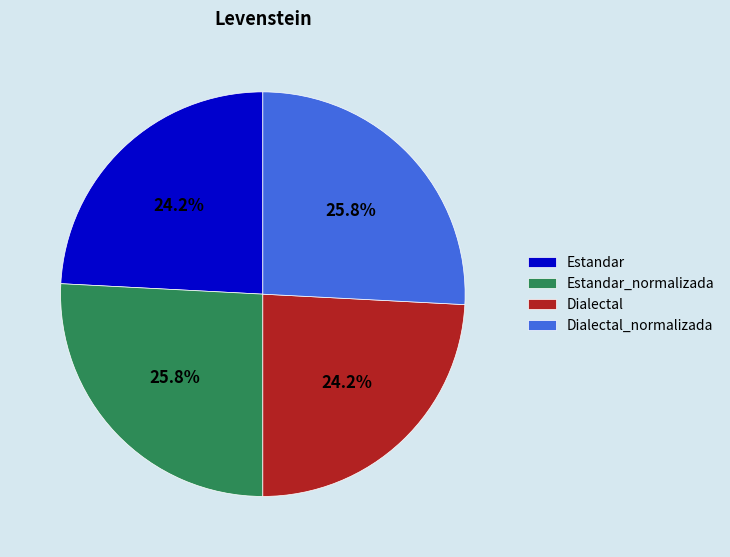

To the nearest percent, what portion does Estandar represent?

24%